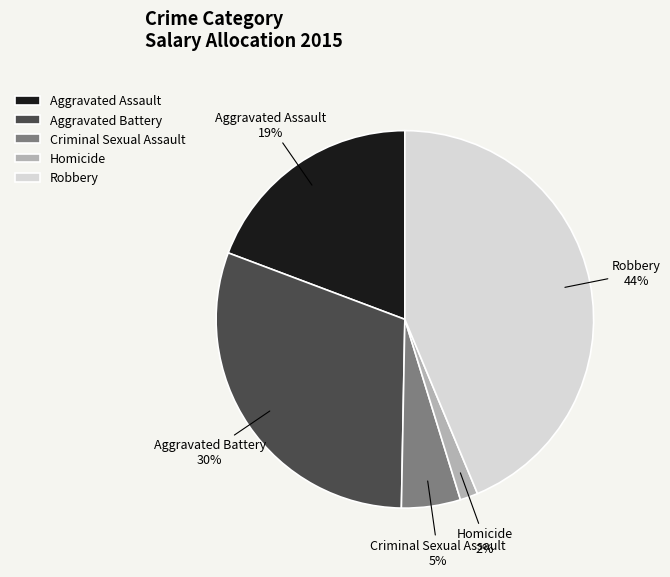

Which category has the biggest portion of the pie?

Robbery